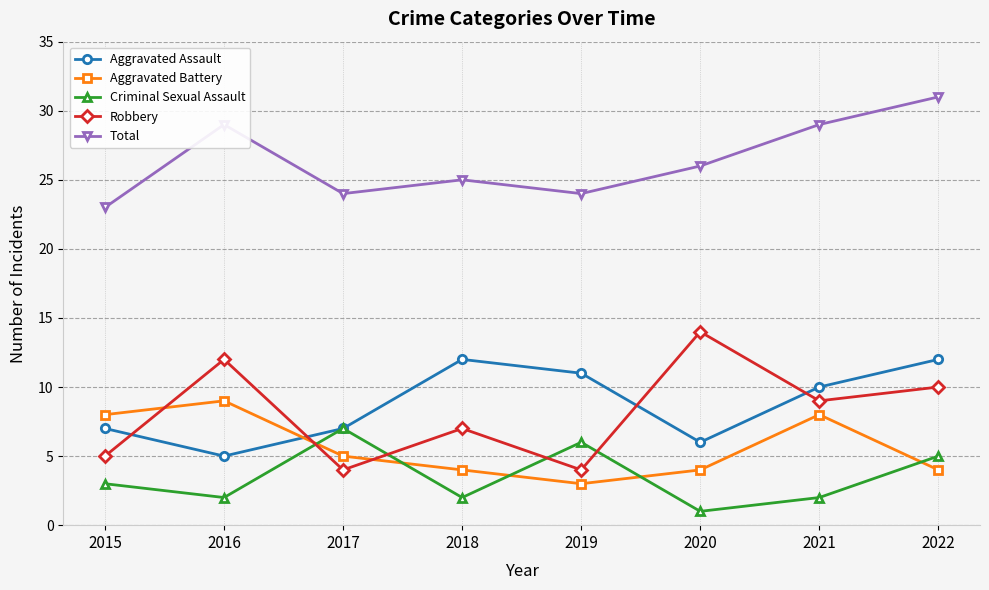

Which label corresponds to the largest value in the chart?

2022